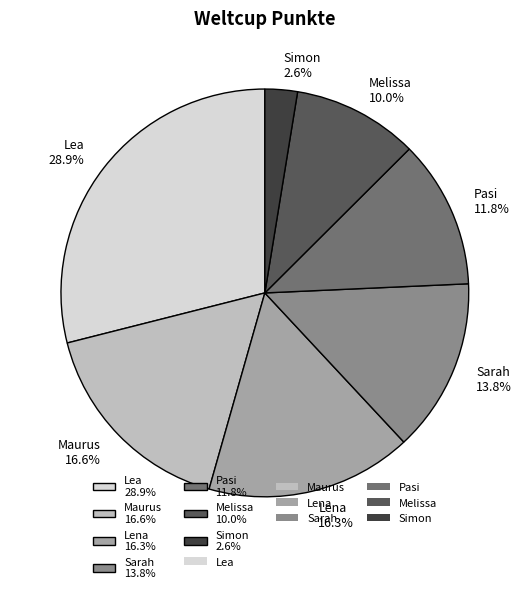

Does Sarah represent more than half of the total?

No